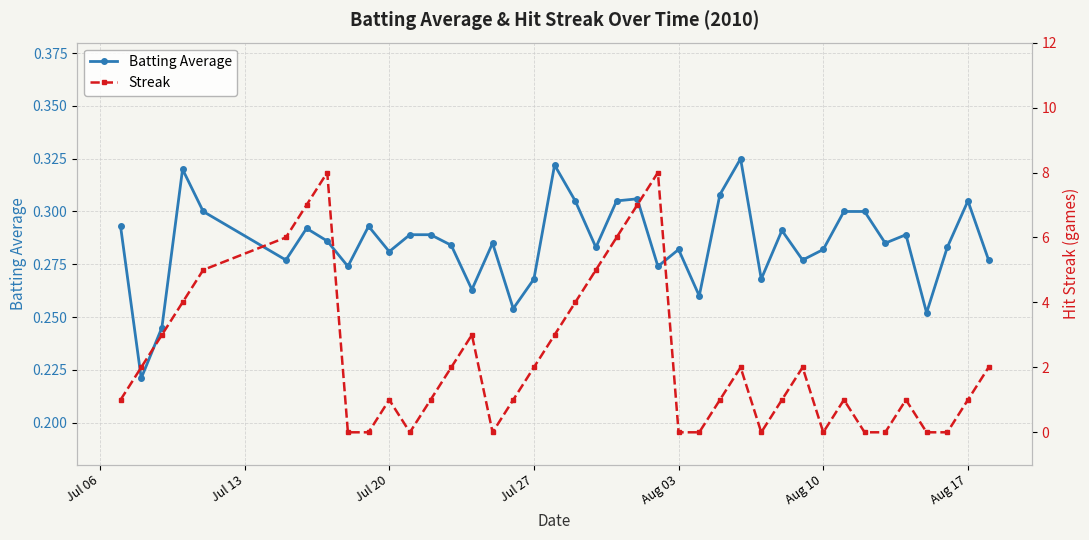

What are all the series names shown in the legend?

Batting Average, Streak